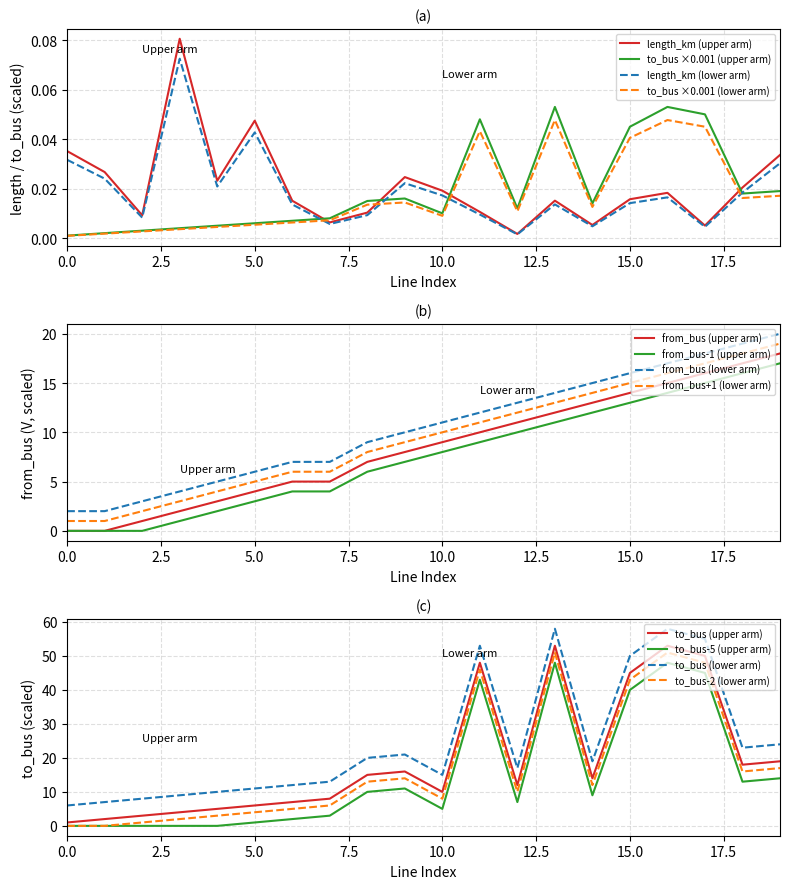

What is the maximum value for to_bus?

0.1